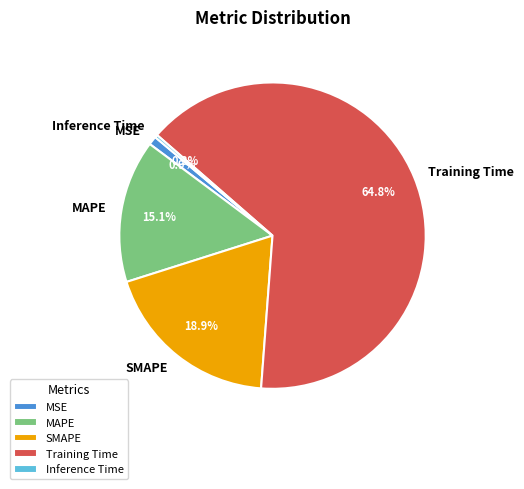

Does any single category account for the majority?

Yes